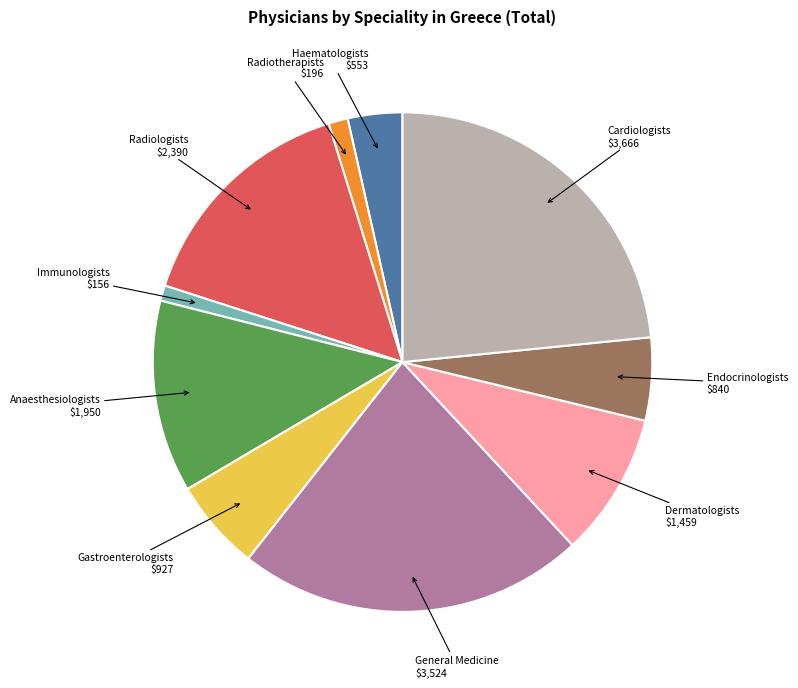

What is the largest slice in the pie chart?

Cardiologists